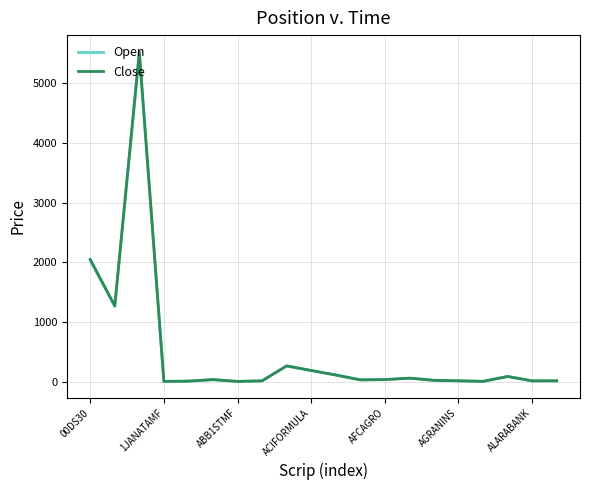

Which series has the largest range (max minus min)?

Close